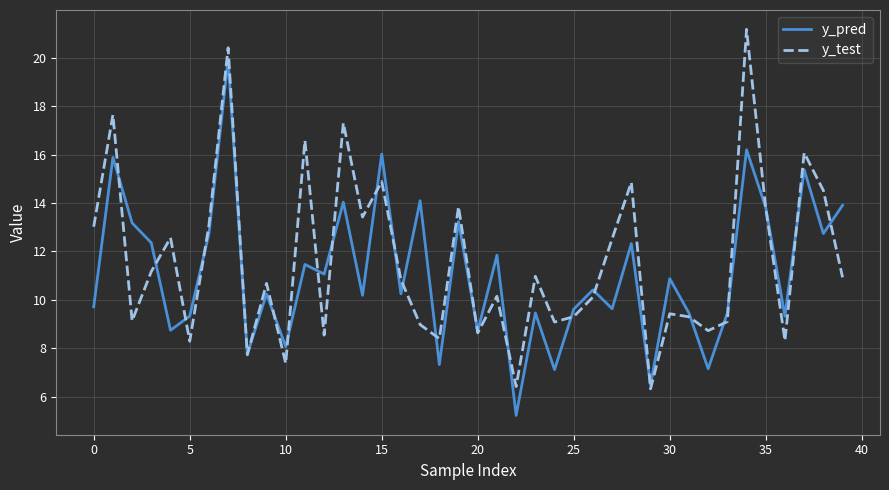

Rank the series by their maximum value, from highest to lowest.

y_test, y_pred